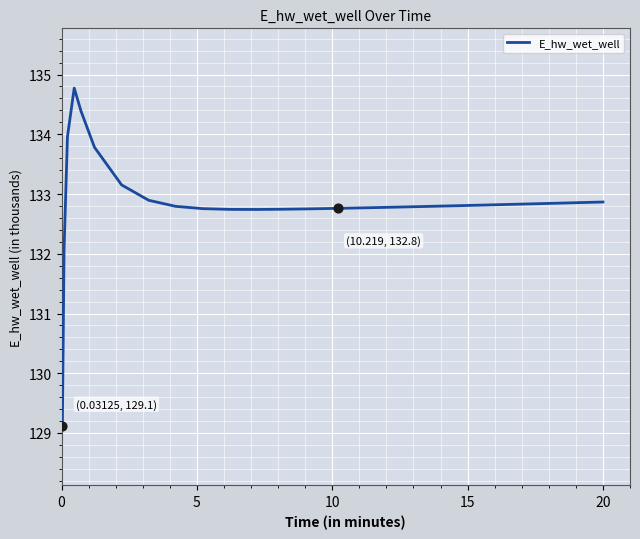

What is the difference between the maximum and minimum values?

5.6